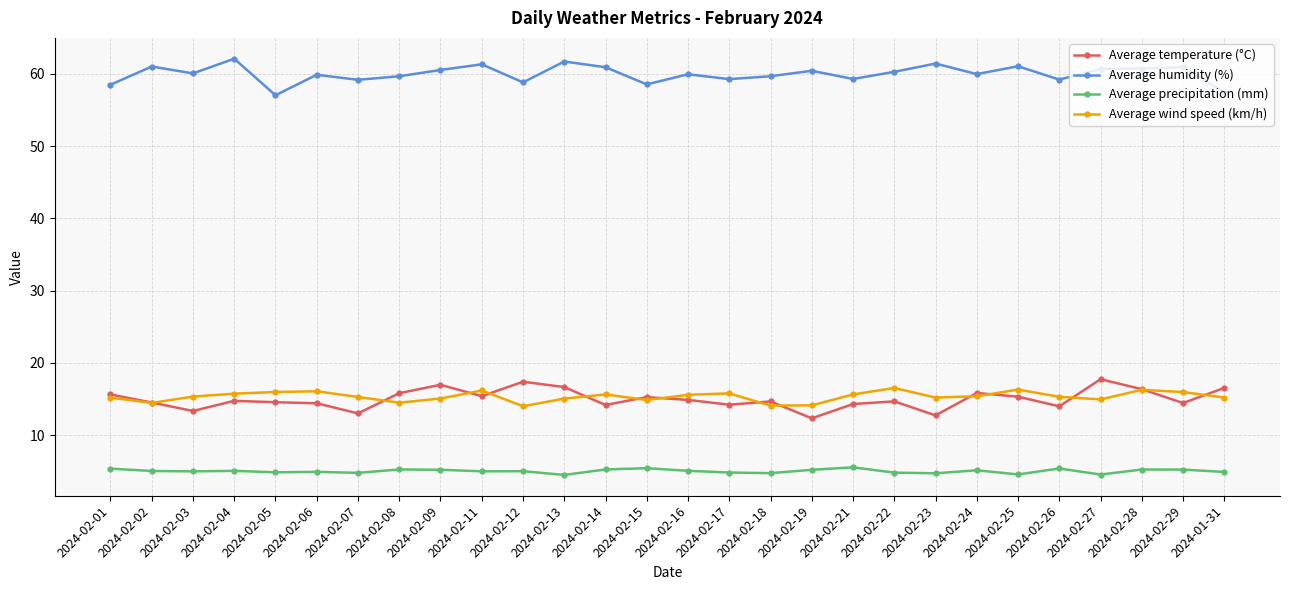

Is the value of Average humidity (%) at 2024-02-08 greater than the value of Average temperature (°C) at 2024-02-18?

Yes